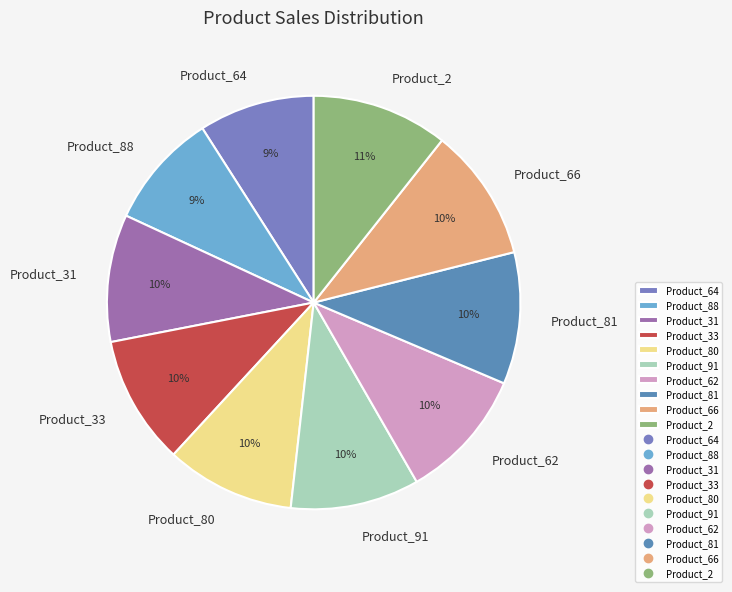

To the nearest percent, what is the difference between the Product_64 and Product_31 slice percentages?

1%